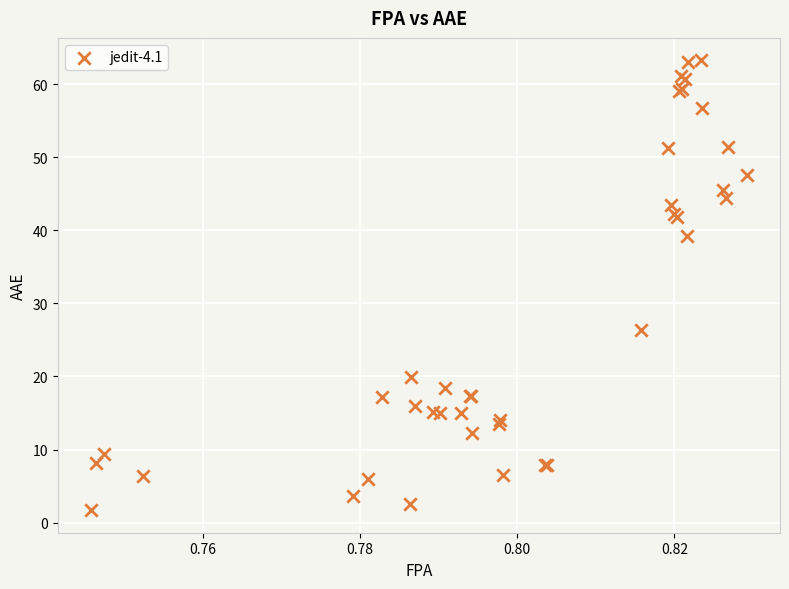

What Y value in the scatter plot is closest to 32?

26.4